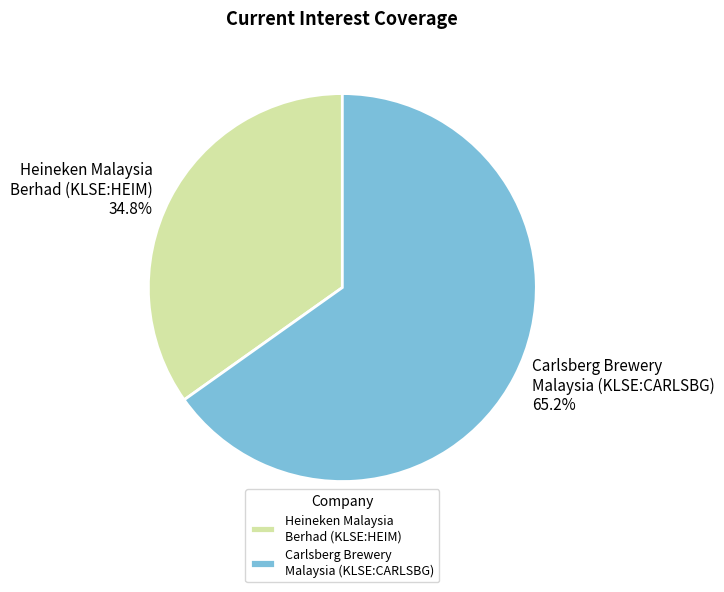

Which category has the biggest portion of the pie?

Carlsberg Brewery Malaysia (KLSE:CARLSBG)